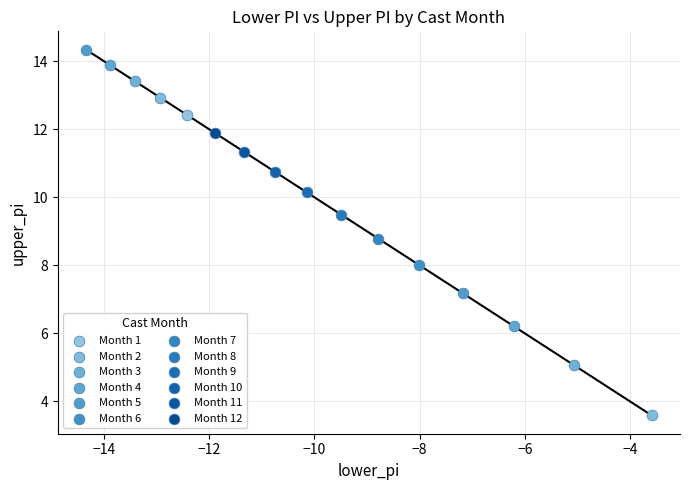

What are all the series names shown in the legend?

Month 1, Month 2, Month 3, Month 4, Month 5, Month 6, Month 7, Month 8, Month 9, Month 10, Month 11, Month 12